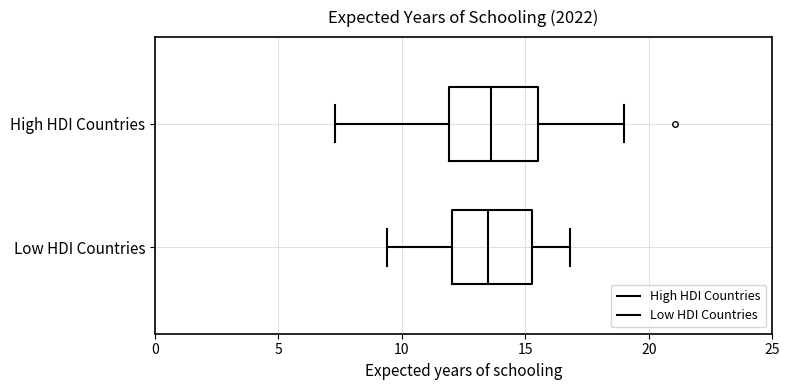

Reading bottom to top, read every box against the x-axis: the position of its median line, the range the box covers, and the ends of its whiskers. The values are not printed on the chart, so give them approximately, as read against the axis.

Low HDI Countries: median 13.5, box 12.0 to 15.5, whiskers 9.5 to 17.0
High HDI Countries: median 13.5, box 12.0 to 15.5, whiskers 7.5 to 19.0